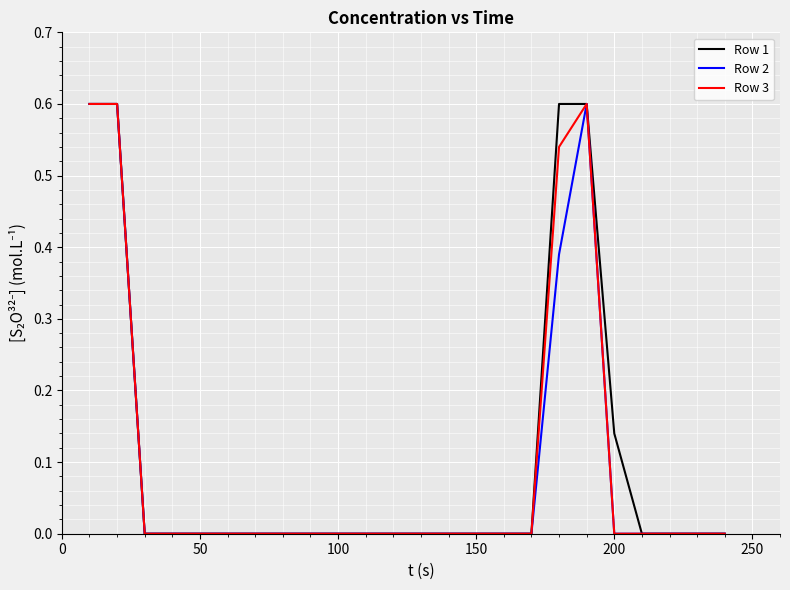

What is the highest value of the Row 3 series?

0.6